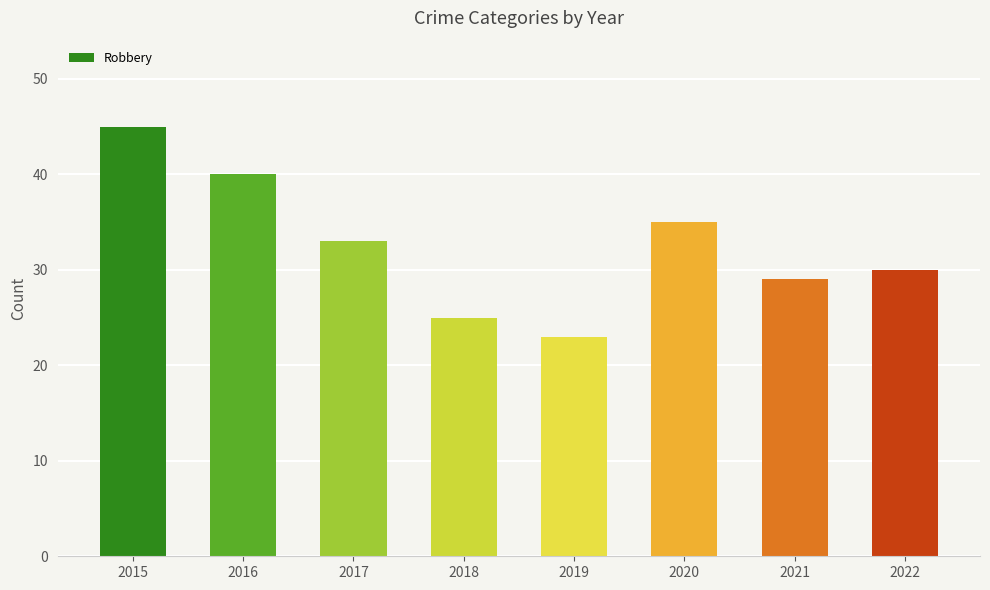

How many values are below 33?

4